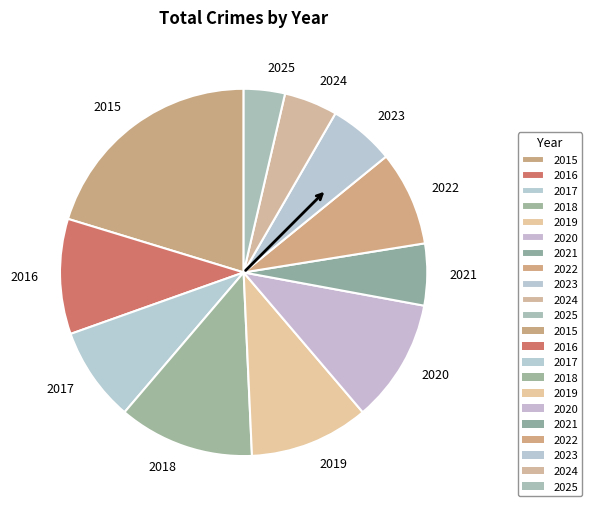

Approximately how many times larger is the value at 2024 compared to 2020?

0.4